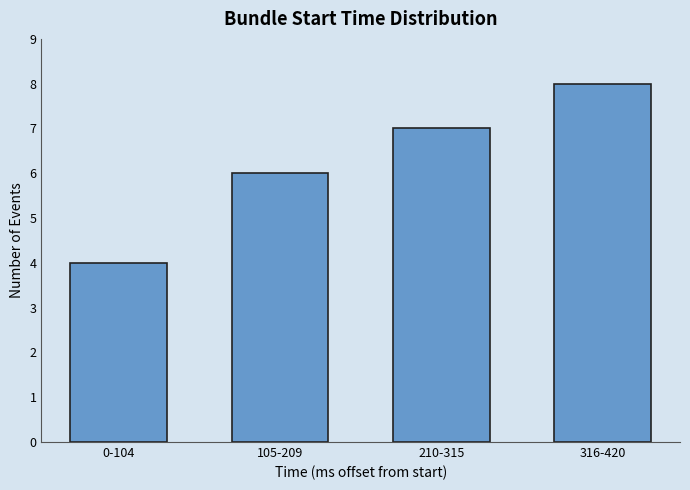

Reading left to right, transcribe all the data shown in this chart.

4	6	7	8